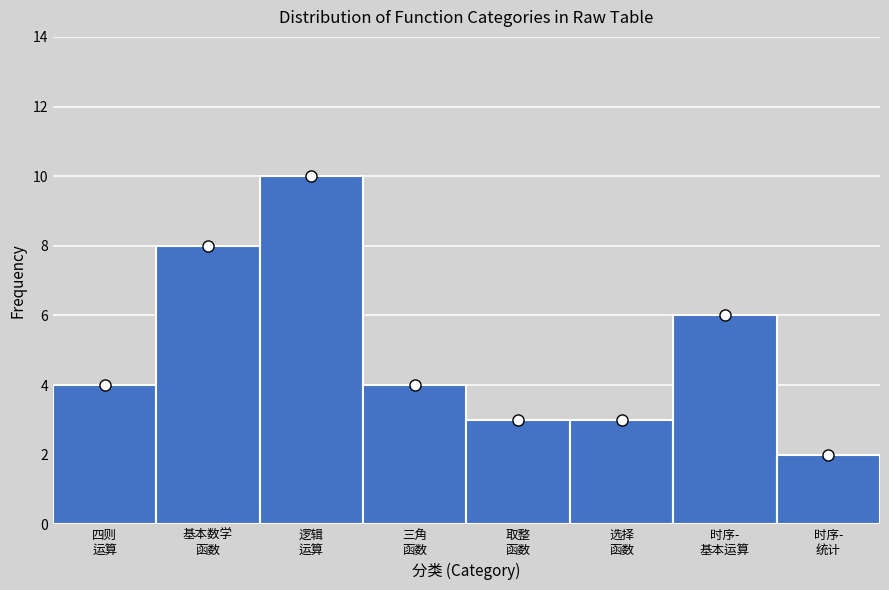

What is the sum of all values?

40